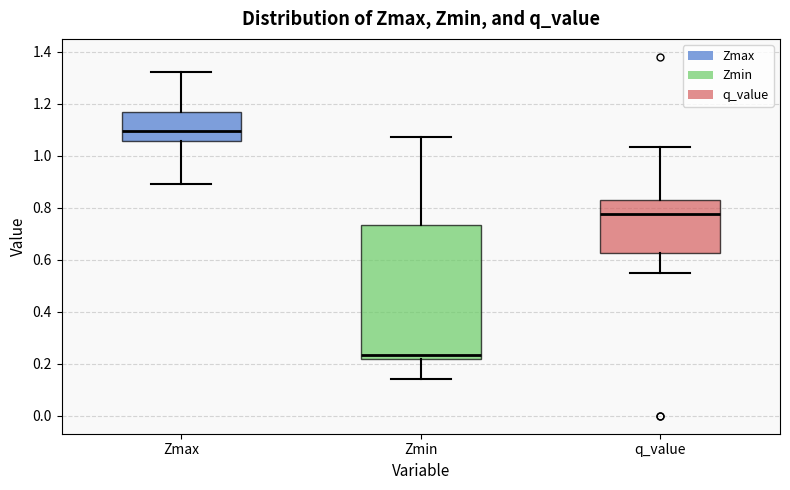

Reading left to right, transcribe this box plot: for each box, give where its median line is, the range the box spans, and where its two whiskers end, as read against the y-axis. The values are not printed on the chart, so give them approximately, as read against the axis.

Zmax: median 1.10, box 1.06 to 1.16, whiskers 0.90 to 1.32
Zmin: median 0.24, box 0.22 to 0.74, whiskers 0.14 to 1.08
q_value: median 0.78, box 0.62 to 0.84, whiskers 0.54 to 1.04